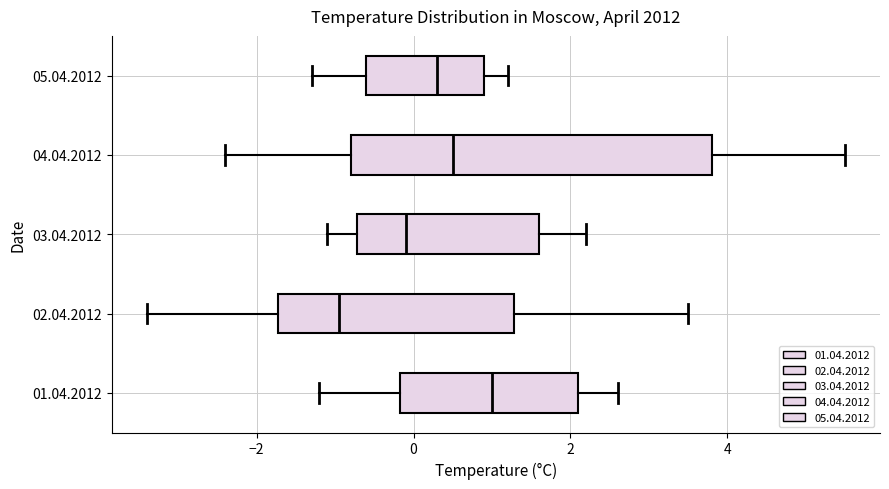

Which box is the widest, from its left edge to its right edge?

04.04.2012